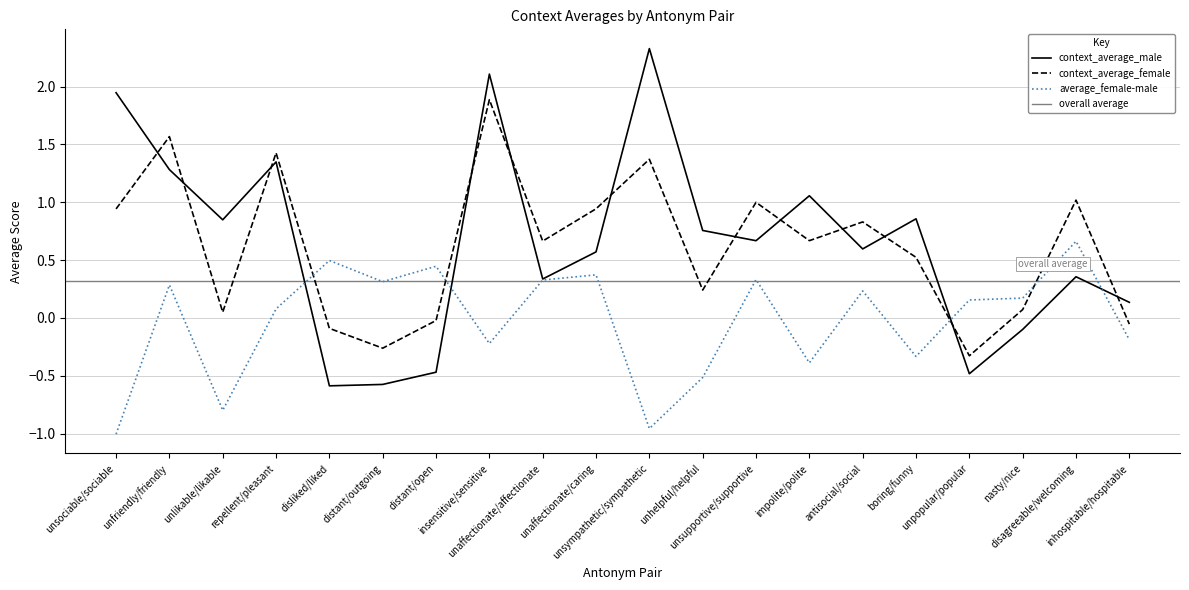

At which category is the sum across all series the highest?

insensitive/sensitive